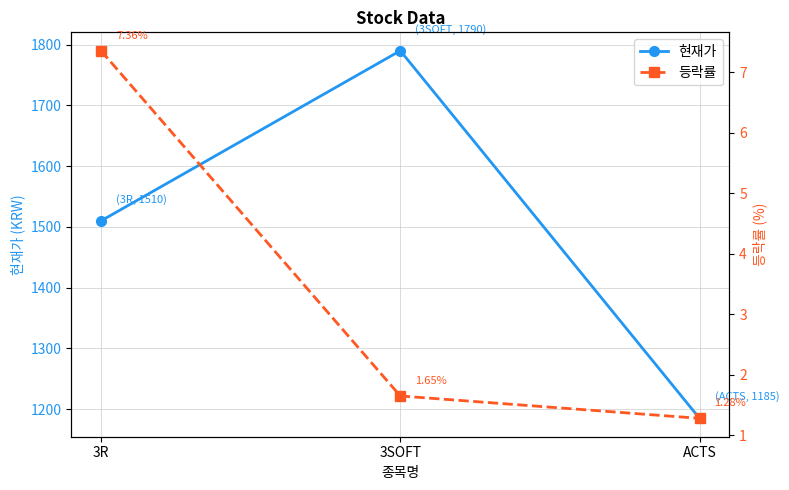

Which has a higher value, 3R or 3SOFT?

3SOFT